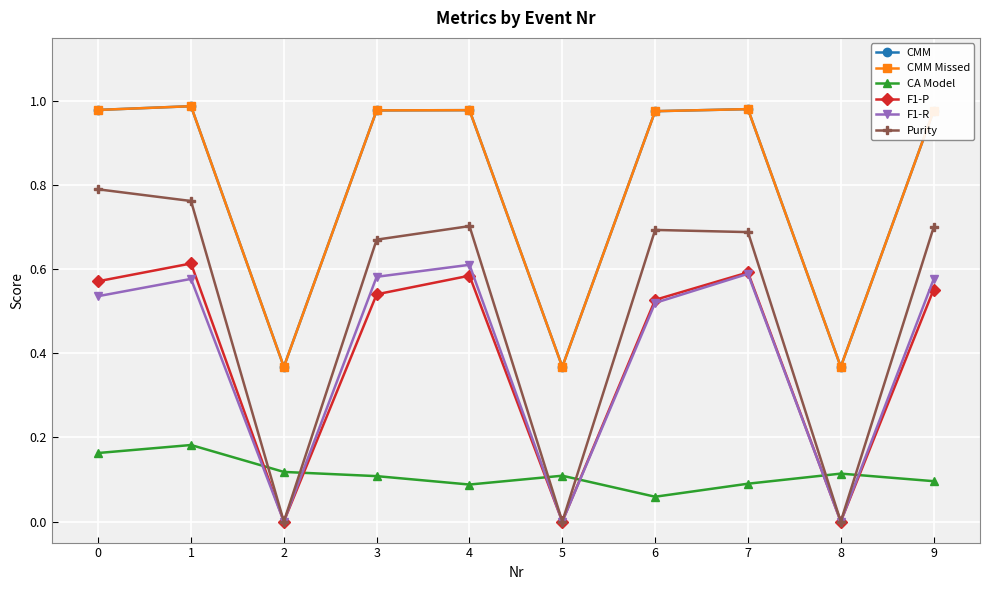

True or false: CMM Missed and Purity intersect in this chart.

False